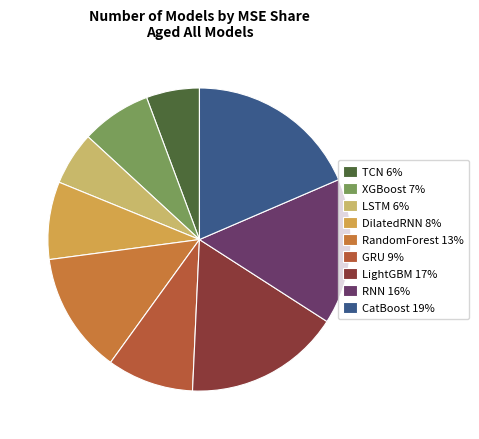

True or false: LightGBM accounts for 28% of the total.

False